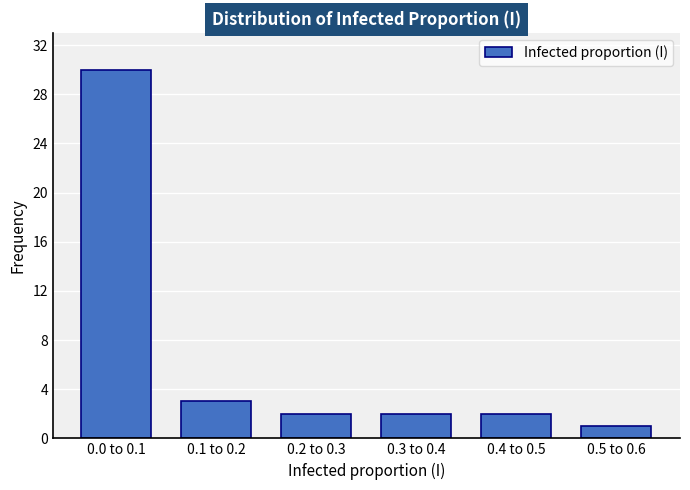

Reading right to left, list all the values displayed in this chart.

1	2	2	2	3	30